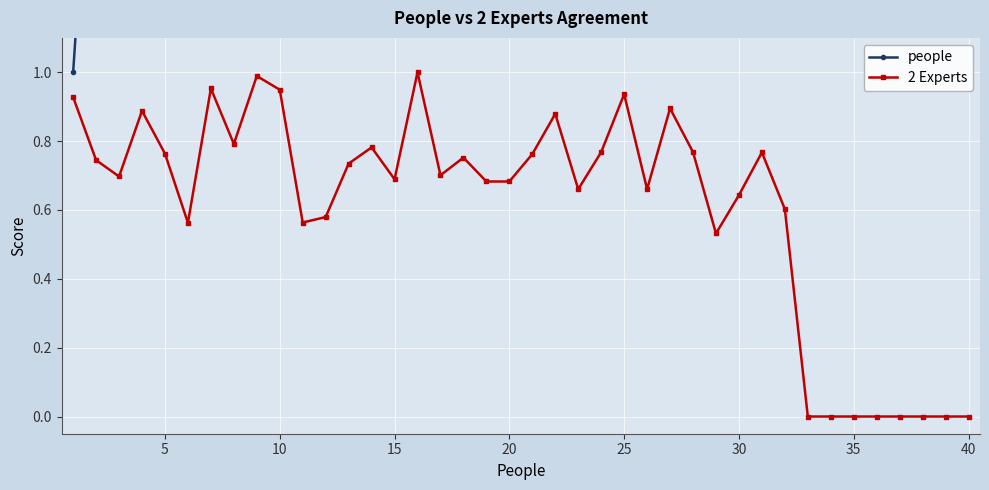

At how many categories does at least one series exceed 20?

20